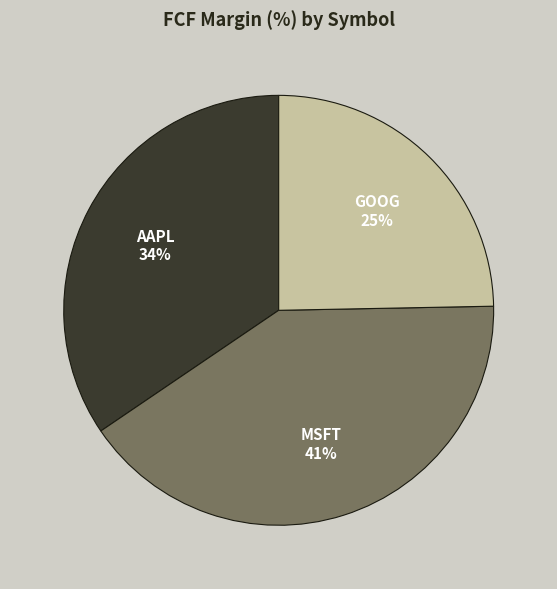

True or false: GOOG accounts for 13% of the total.

False